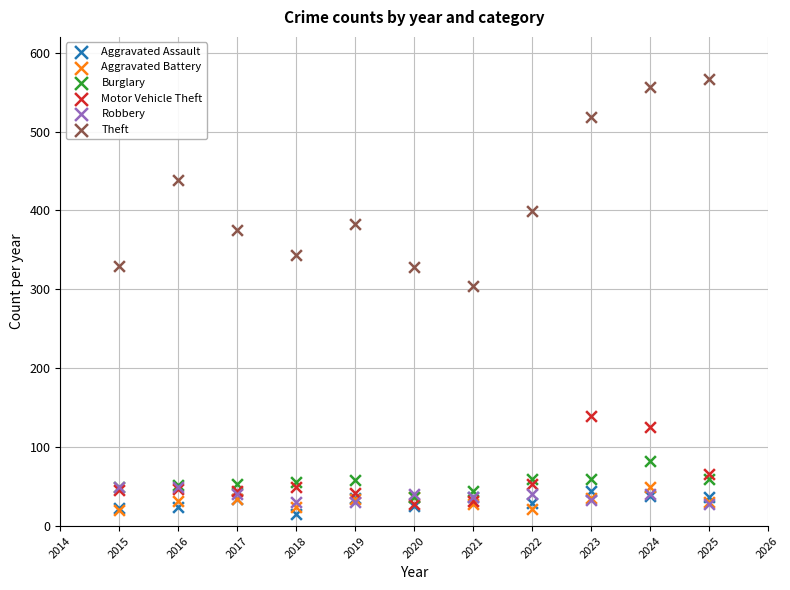

Which series contains the lowest Y value?

Aggravated Assault